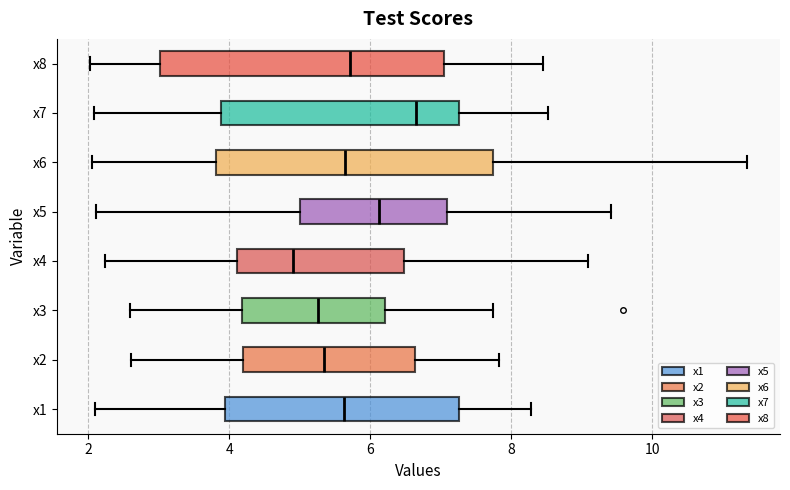

Where is the right edge of the box for x7 on the x-axis? The values are not printed on the chart, so give them approximately, as read against the axis.

7.2